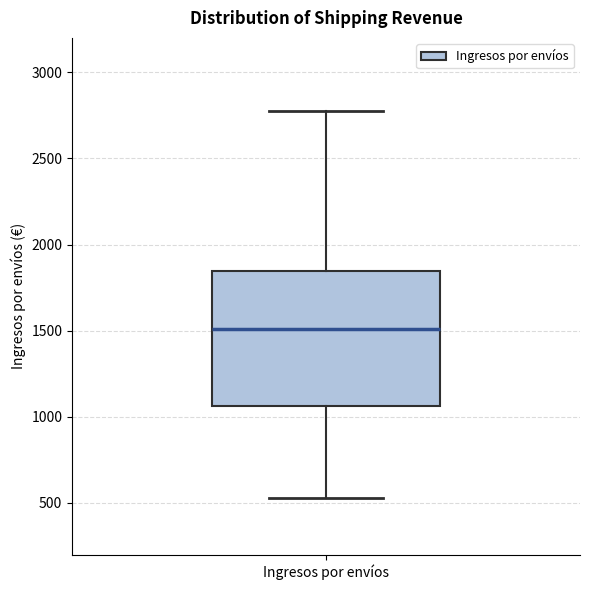

Where is the upper edge of the box for Ingresos por envíos on the y-axis? The values are not printed on the chart, so give them approximately, as read against the axis.

1850